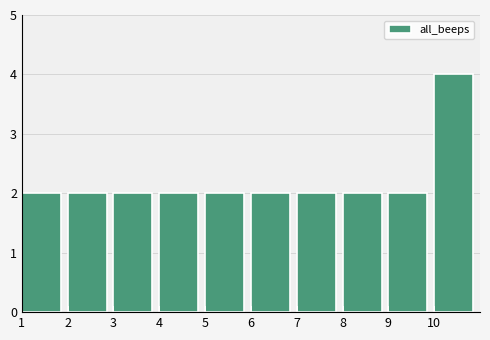

What is the height of the bar covering 4 to 5 on the x-axis? The values are not printed on the chart, so give them approximately, as read against the axis.

2